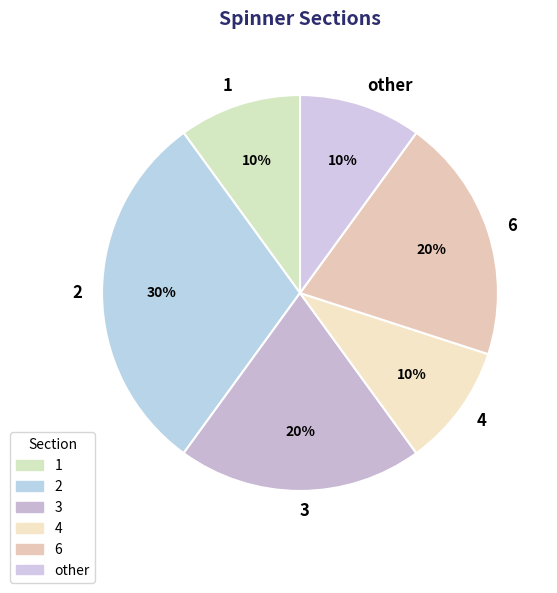

Which has a higher value, 2 or 3?

2